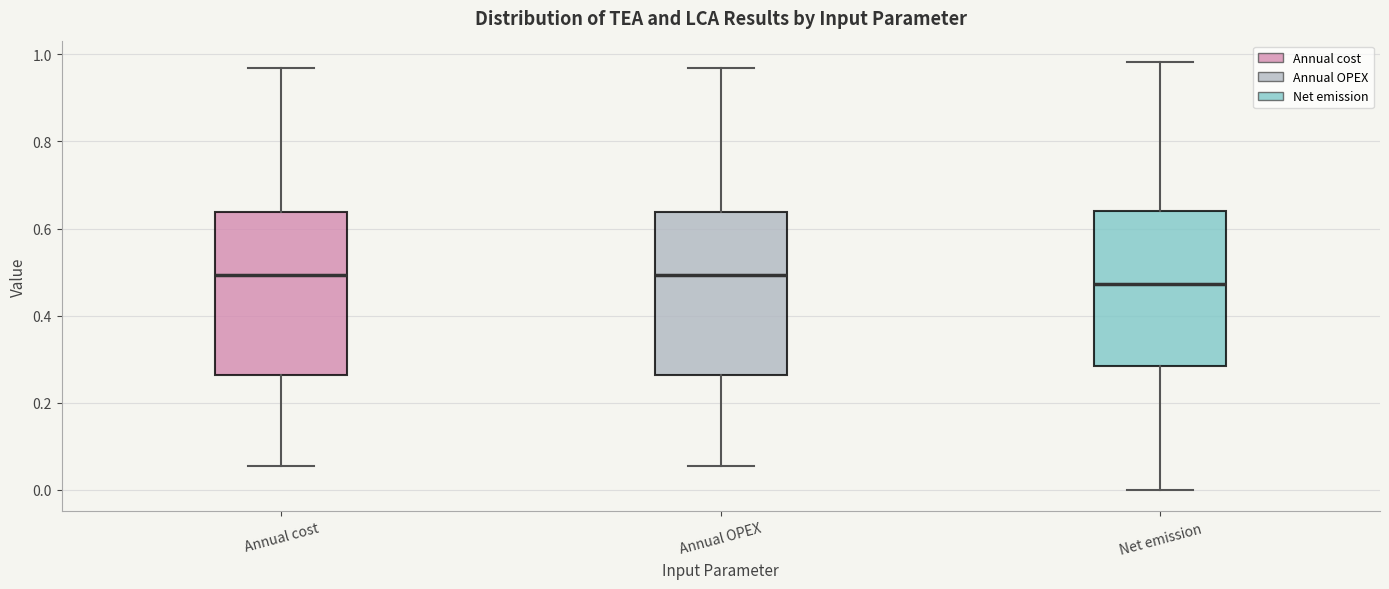

Which box's median line is the lowest?

Net emission